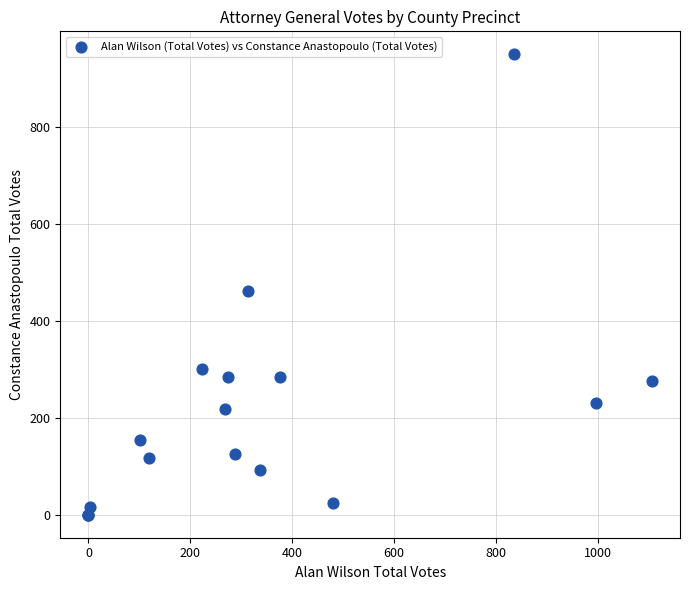

What Y value in the scatter plot is closest to 474?

462